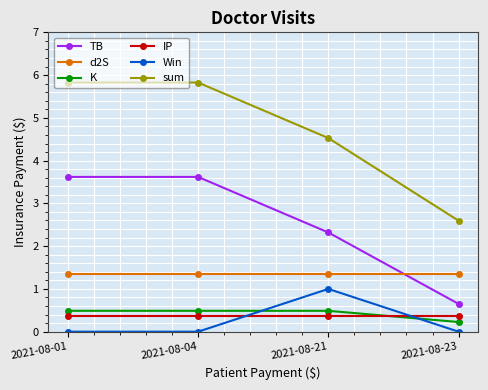

What is the approximate value of sum at 2021-08-21?

4.5